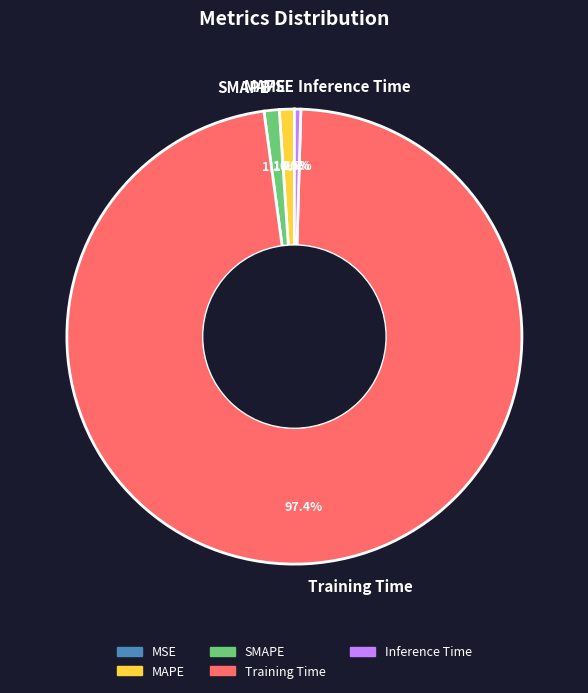

What is the largest slice in the pie chart?

Training Time